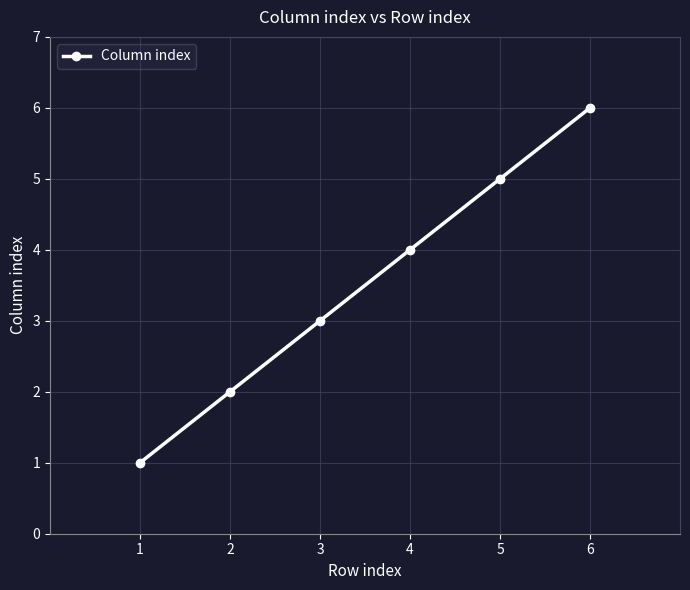

Rank the categories by value from lowest to highest.

1, 2, 3, 4, 5, 6